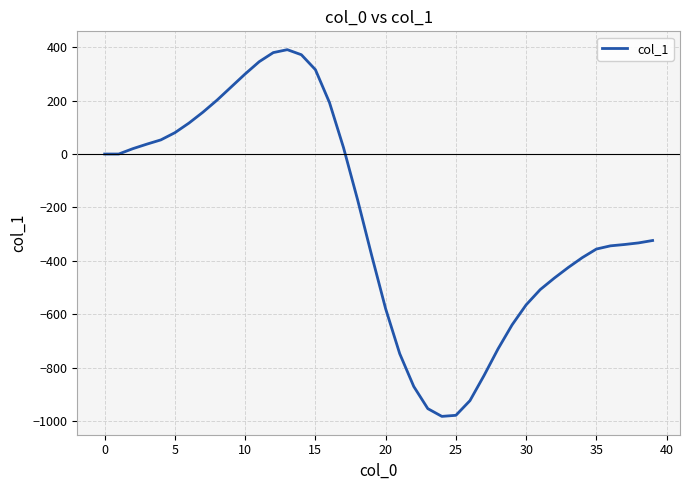

What is the maximum value shown in the chart?

391